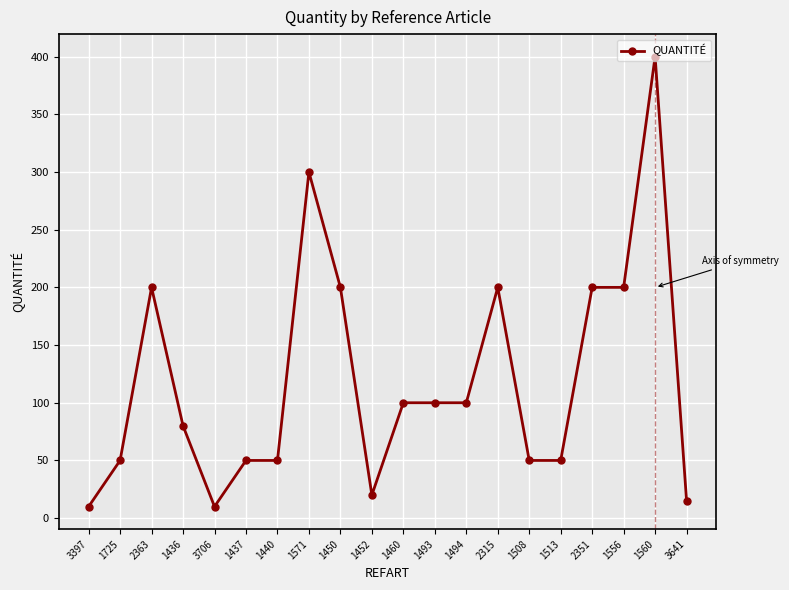

Which has a higher value, 1450 or 3641?

1450